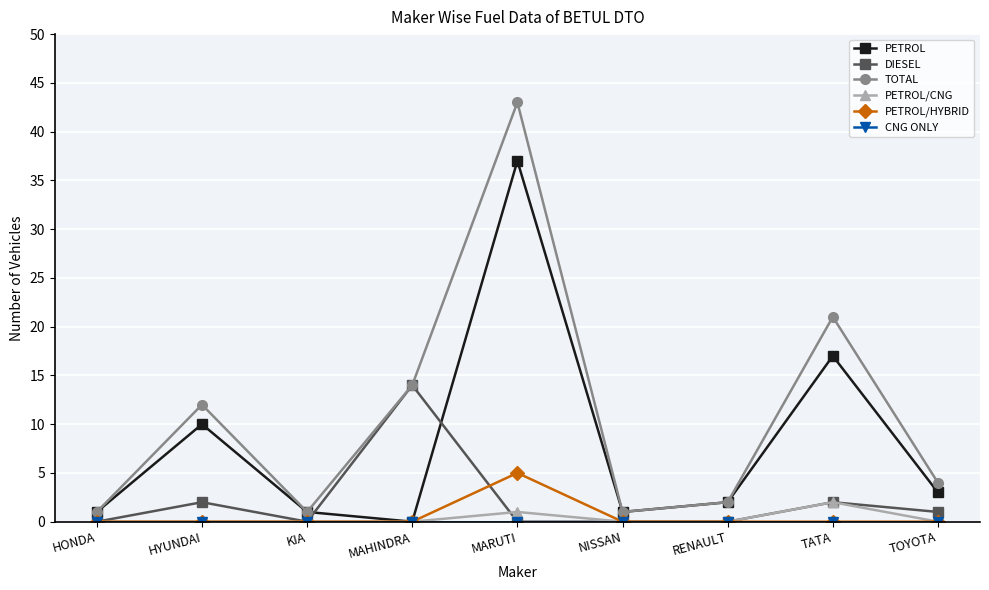

Where is PETROL/CNG nearest to the value 1?

MARUTI